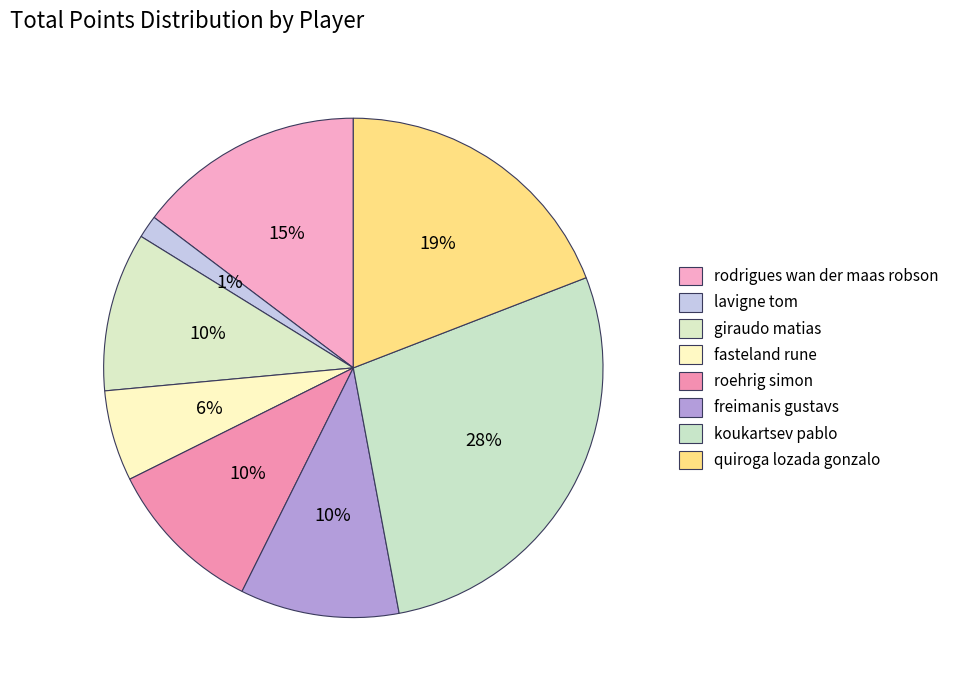

To the nearest percent, what is the difference between the roehrig simon and fasteland rune slice percentages?

4%